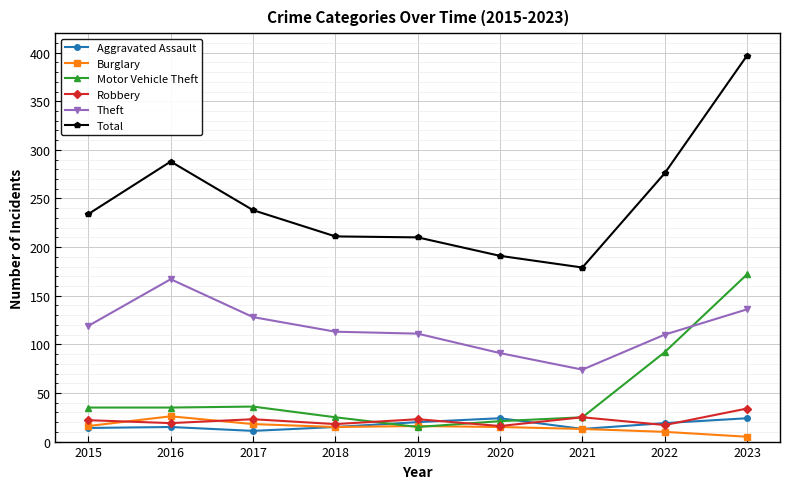

In Total, how many points are lower than both neighbors (excluding endpoints)?

1